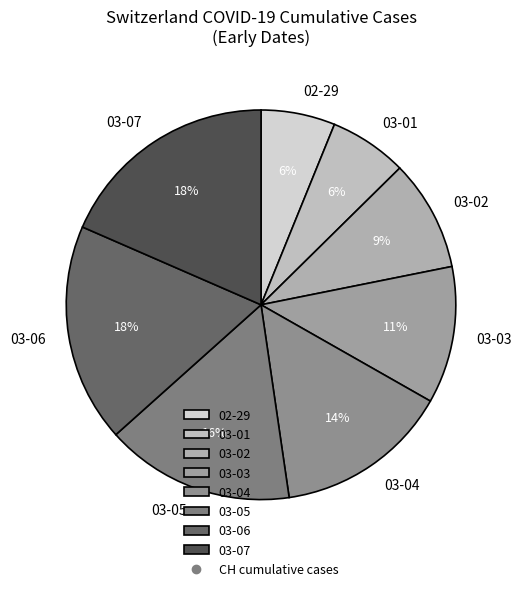

Do 03-02 and 03-01 together represent more than half of the pie?

No